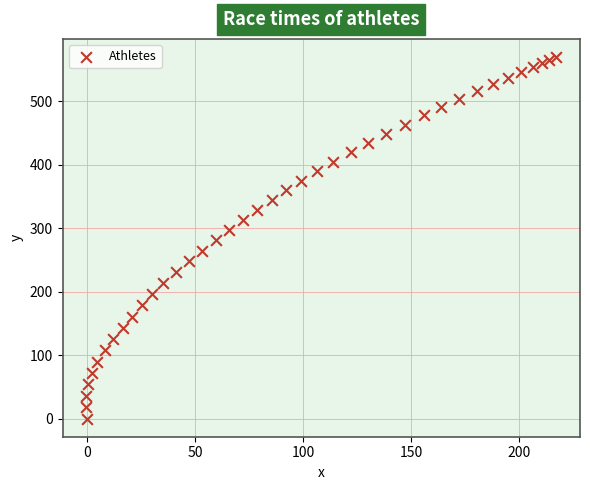

What is the range of Y values (max minus min)?

569.8